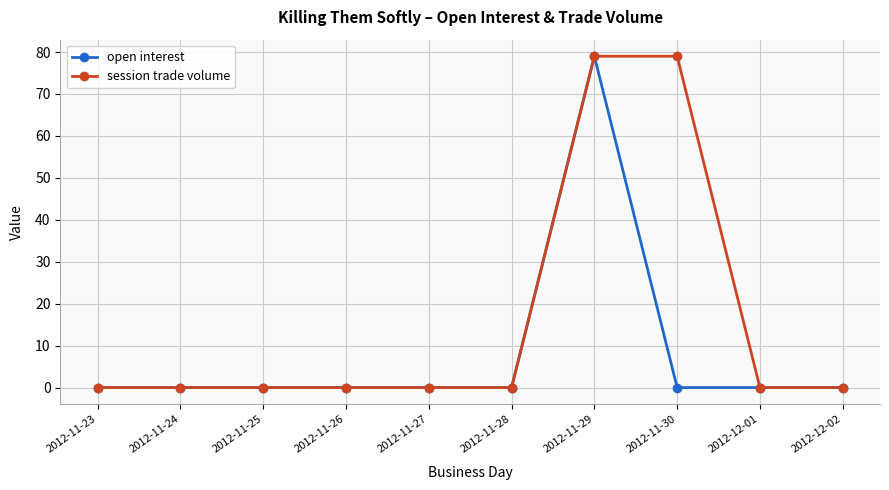

Is it true that open interest equals 50 at 2012-11-28?

False